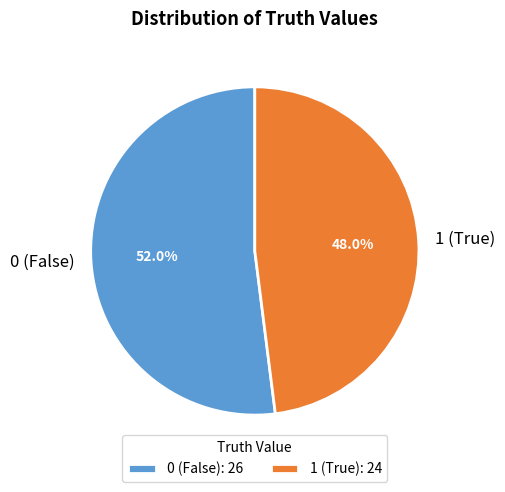

Rank the categories by value from highest to lowest.

0, 1